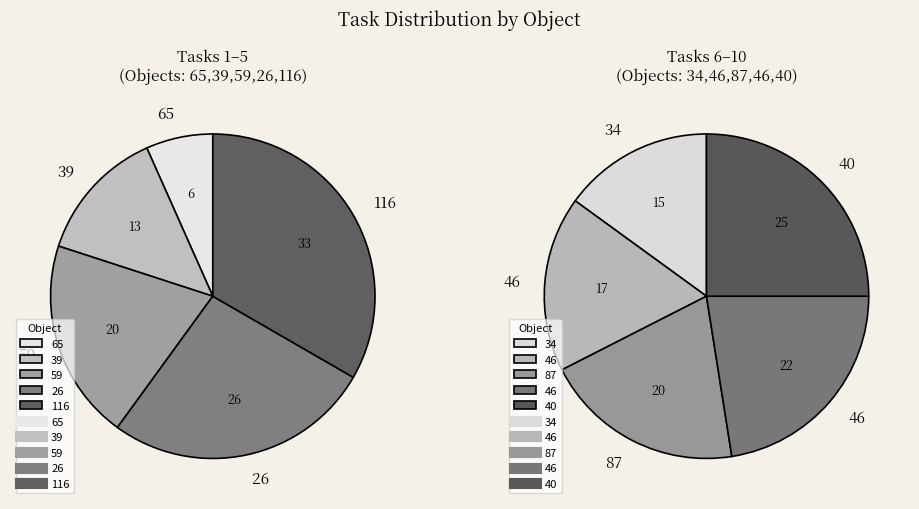

What percentage do 46 and 26 together represent?

23.6%